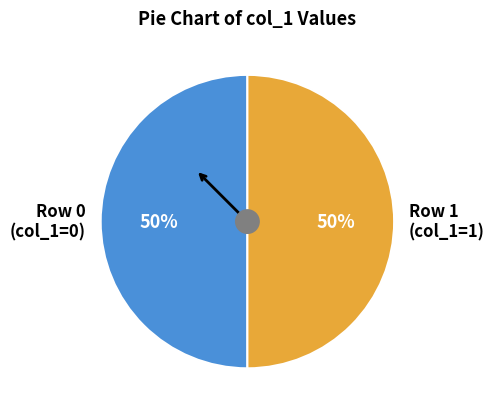

What is the ratio of the value at Row 0 (col_1=0) to the value at Row 1 (col_1=1)?

1.0